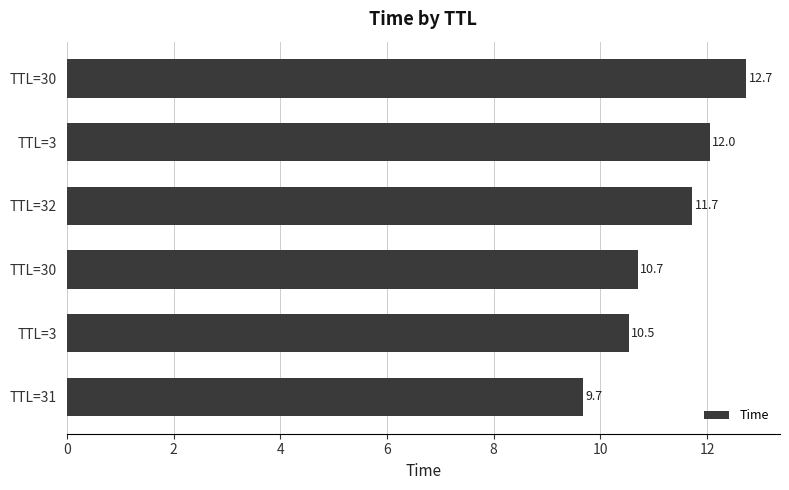

How many data points are less than 11?

3